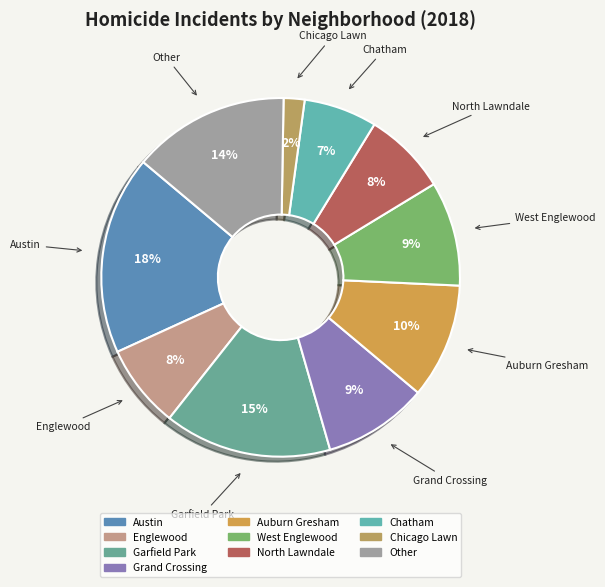

Which slice is the largest?

Austin